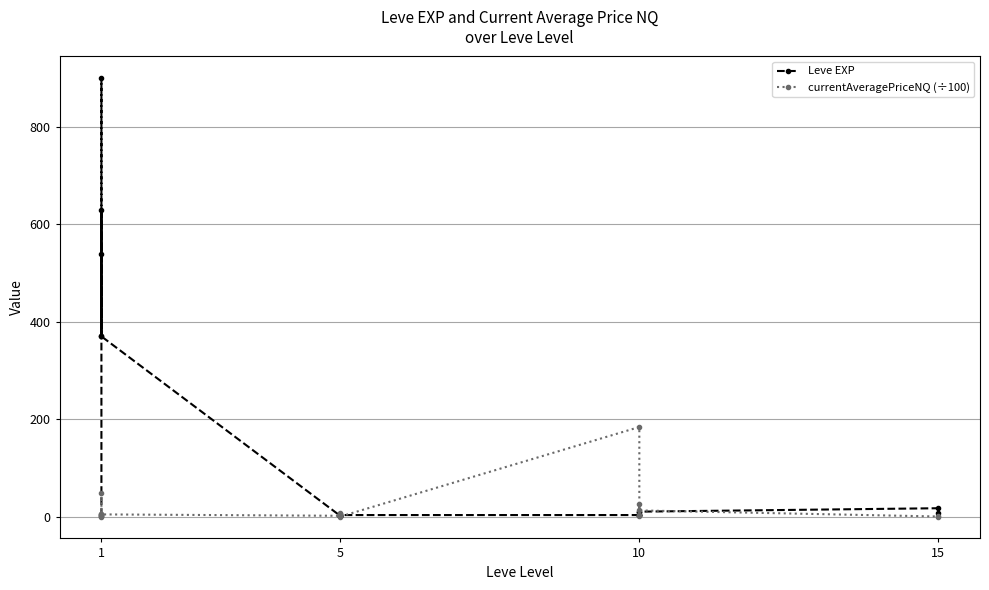

Between 10 and 5, which is larger?

10